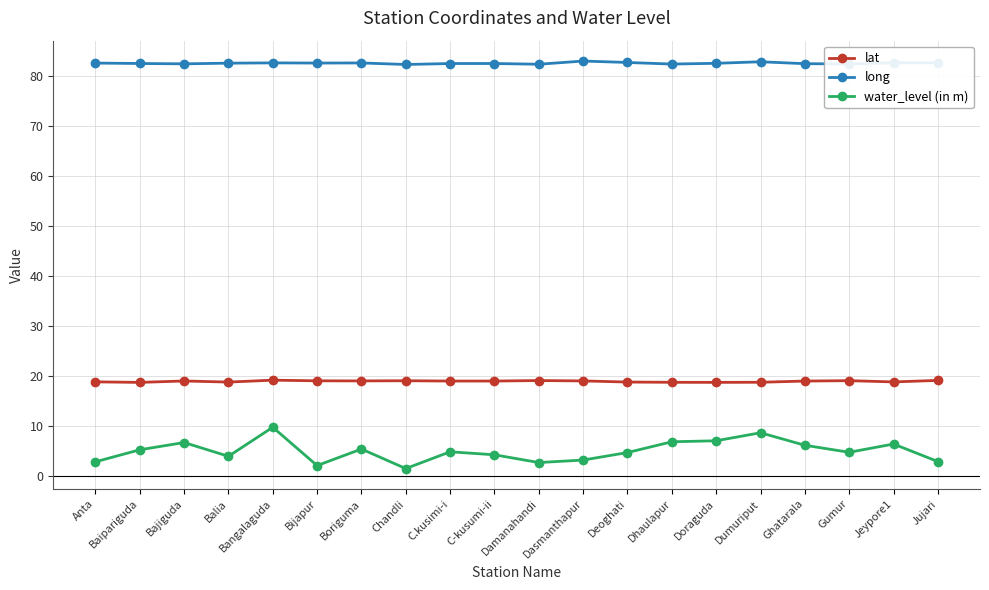

What is the greatest value displayed?

82.9